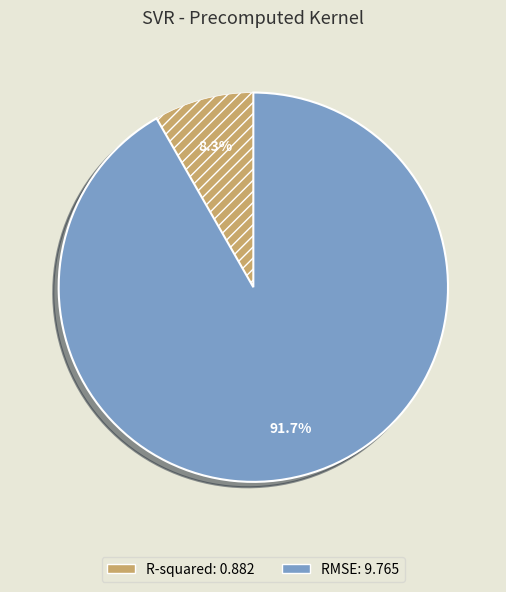

How many segments does this pie chart have?

2